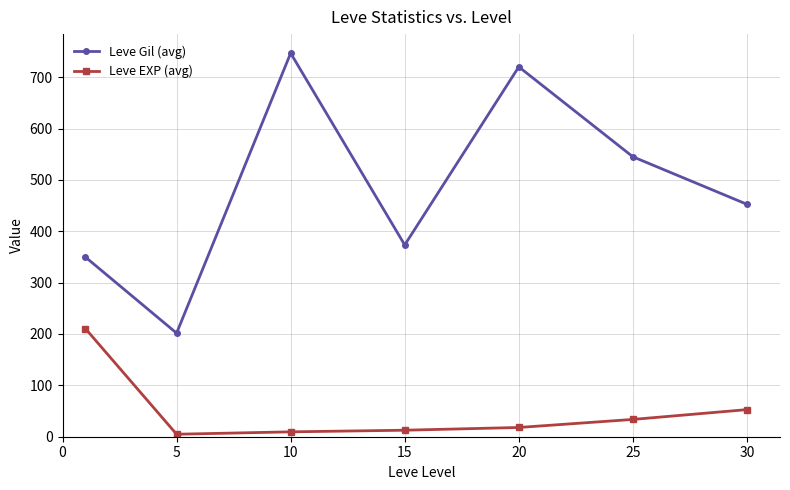

Which series has the widest spread of values?

Leve Gil (avg)